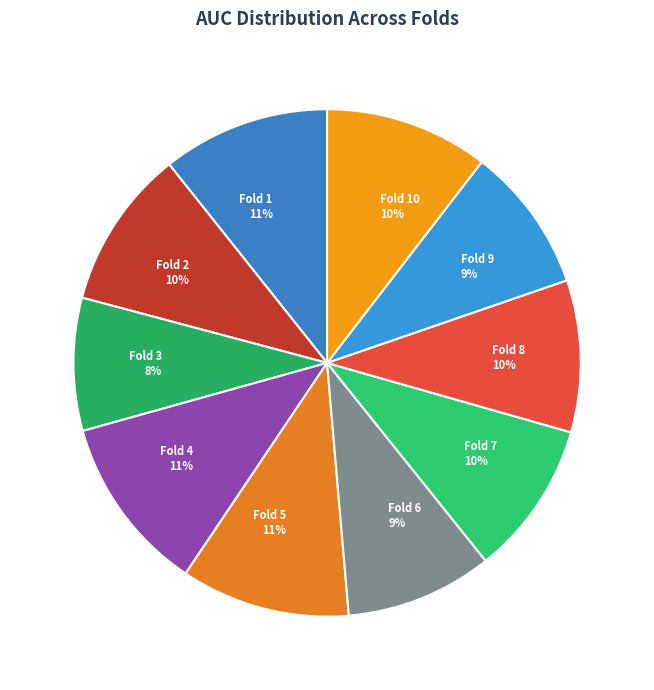

True or false: Fold 3 accounts for 8% of the total.

True